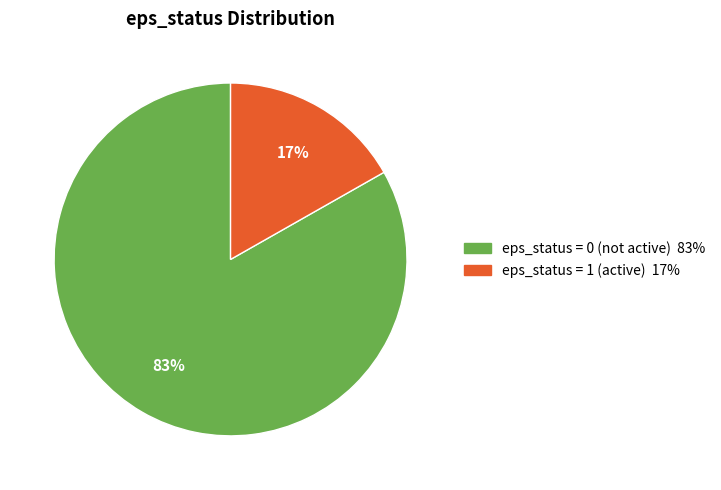

Is there a majority slice in this chart?

Yes